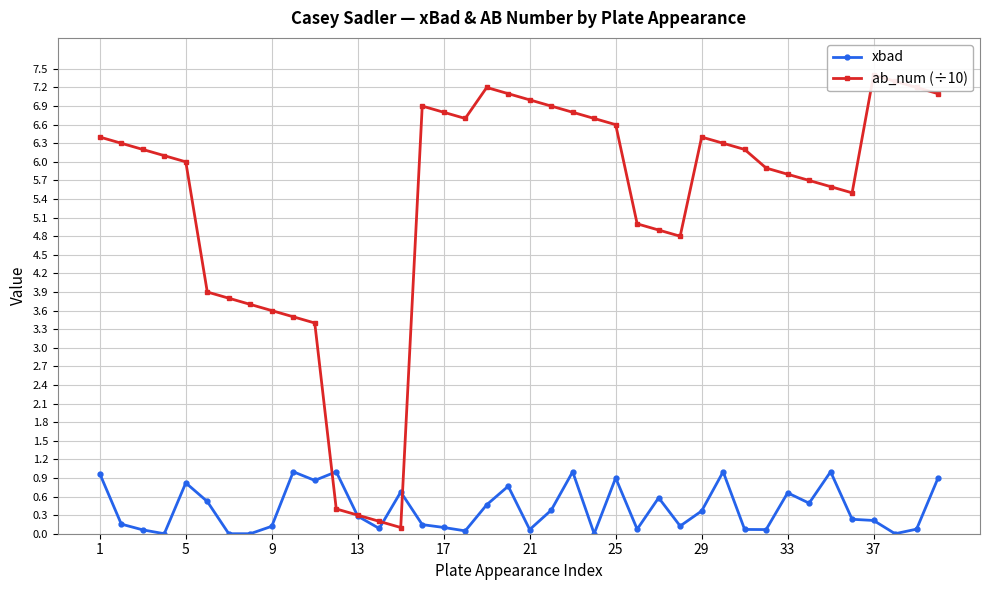

What is the sum of all ab_num (÷10) values?

213.7